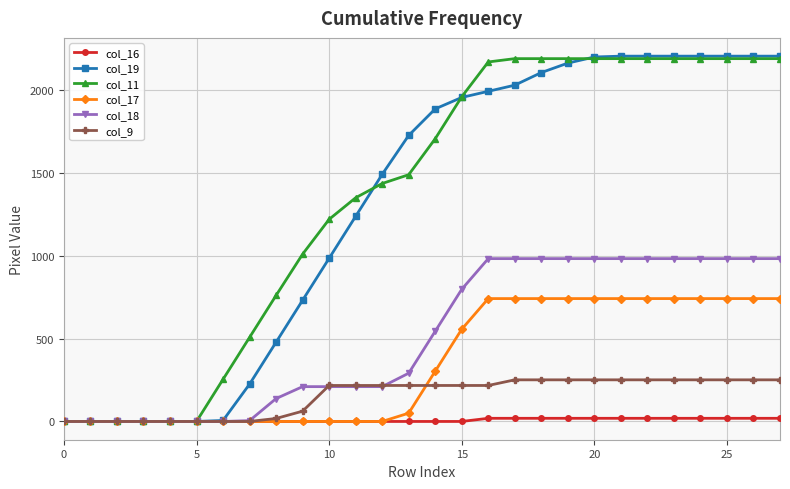

Which series has the largest total across all categories?

col_11